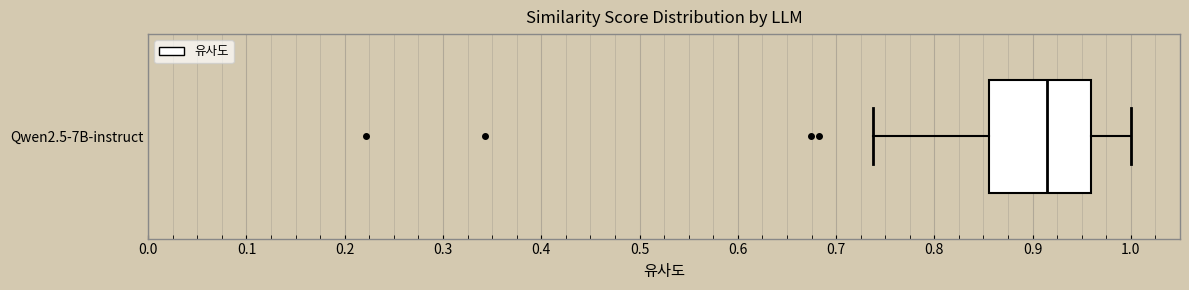

Read this box plot against the x-axis: the position of the median line, the range covered by the box, and the ends of both whiskers. The values are not printed on the chart, so give them approximately, as read against the axis.

median 0.91, box 0.86 to 0.96, whiskers 0.74 to 1.00